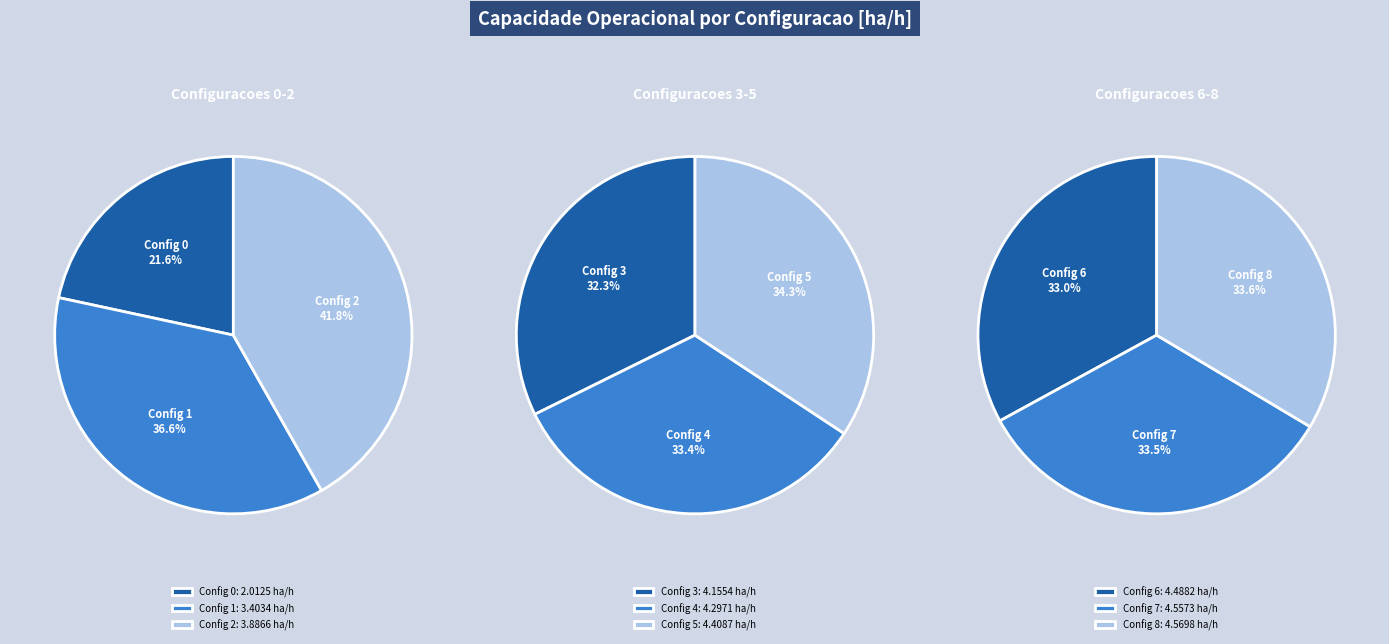

What is the largest slice in the pie chart?

8